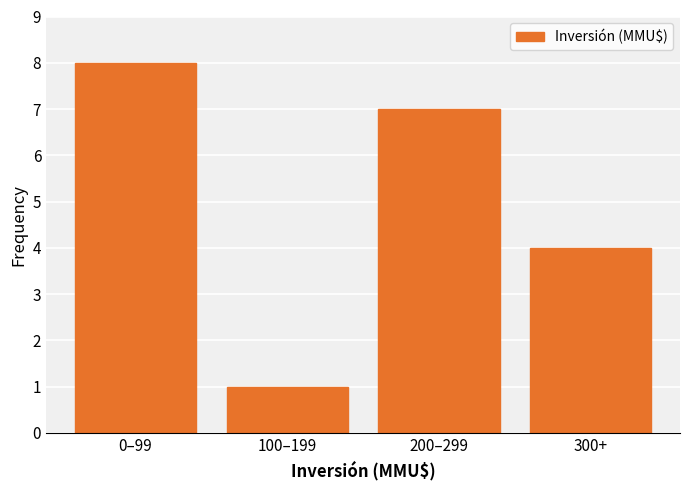

Reading right to left, list all the values displayed in this chart.

4	7	1	8